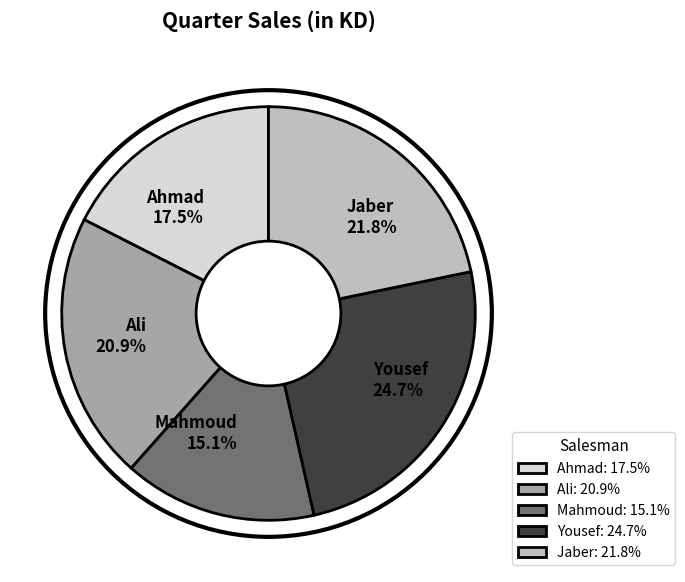

How many slices are in this pie chart?

5